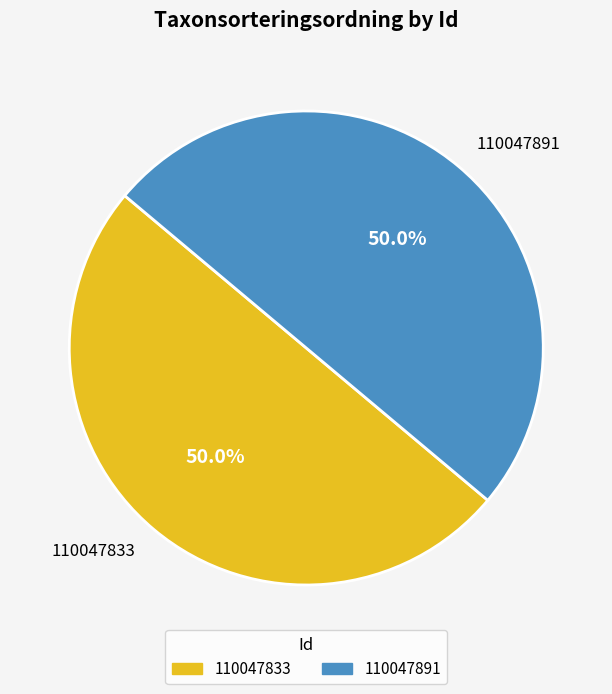

To the nearest percent, what portion does 110047833 represent?

50%